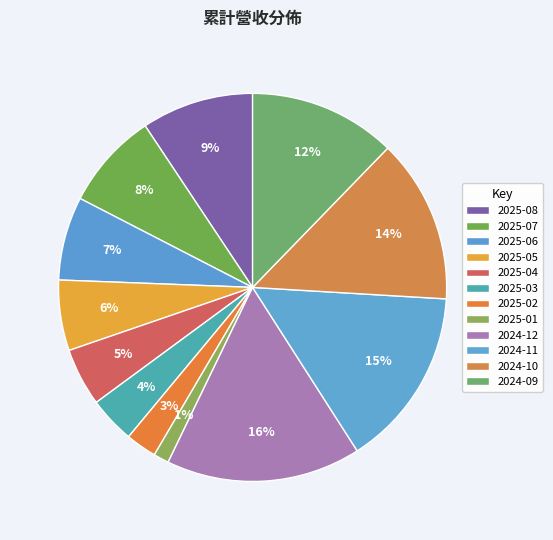

The 2025-04 slice represents 5% of the pie. True or false?

True